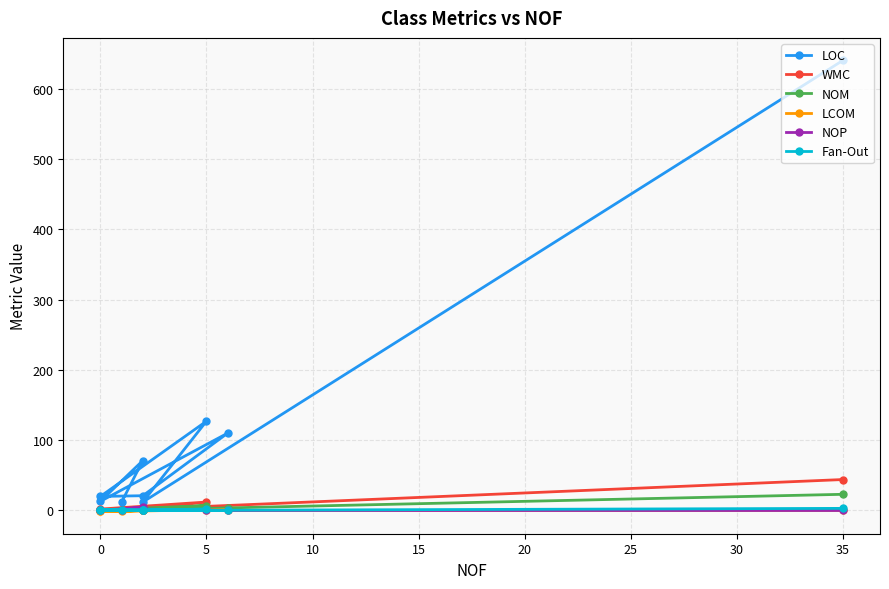

What is the highest value of the WMC series?

44.0